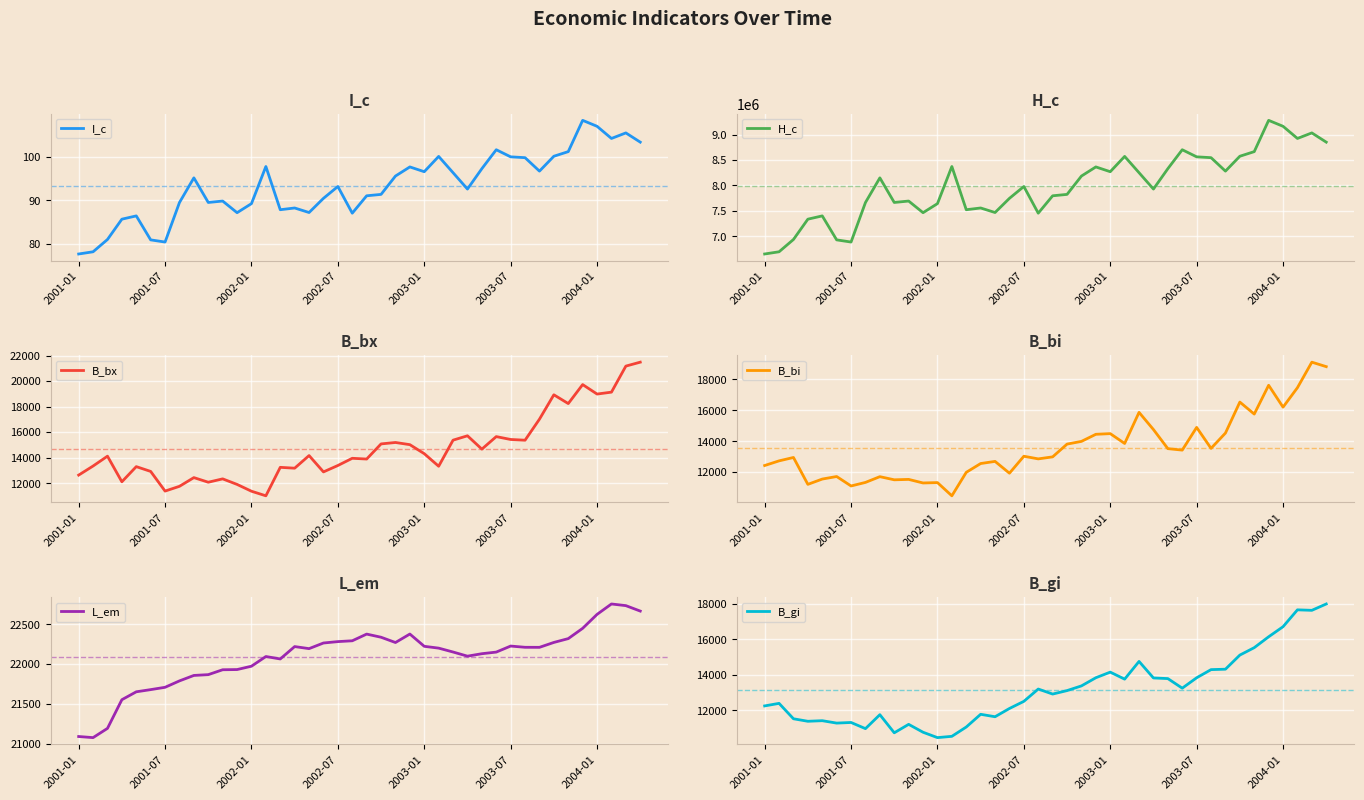

True or false: I_c and B_gi intersect in this chart.

False